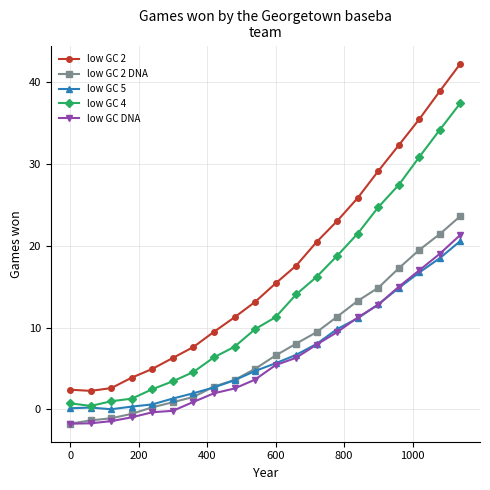

List the series in order of their peak value, lowest first.

low GC 5, low GC DNA, low GC 2 DNA, low GC 4, low GC 2